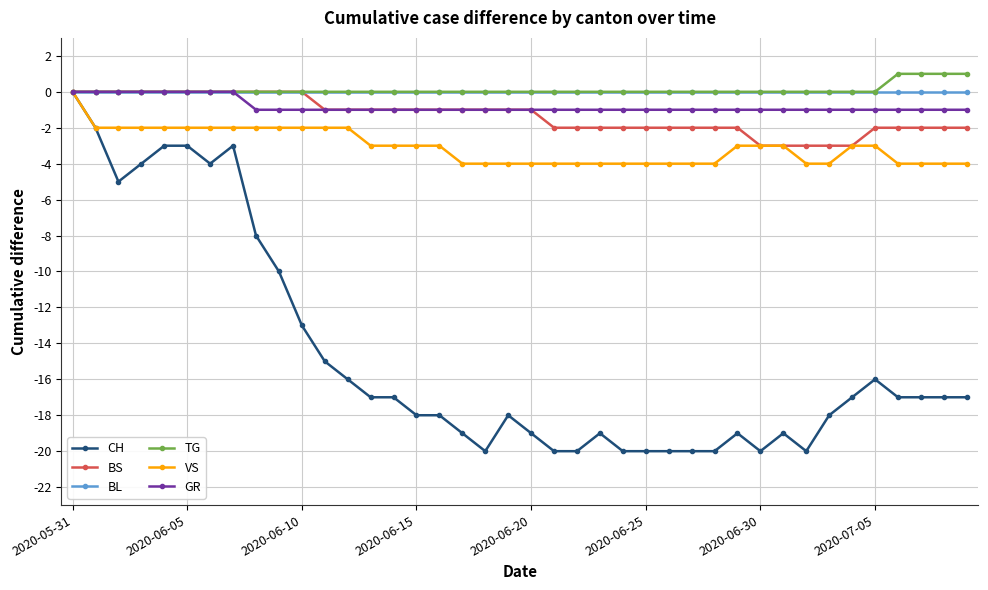

Which series has the largest range (max minus min)?

CH